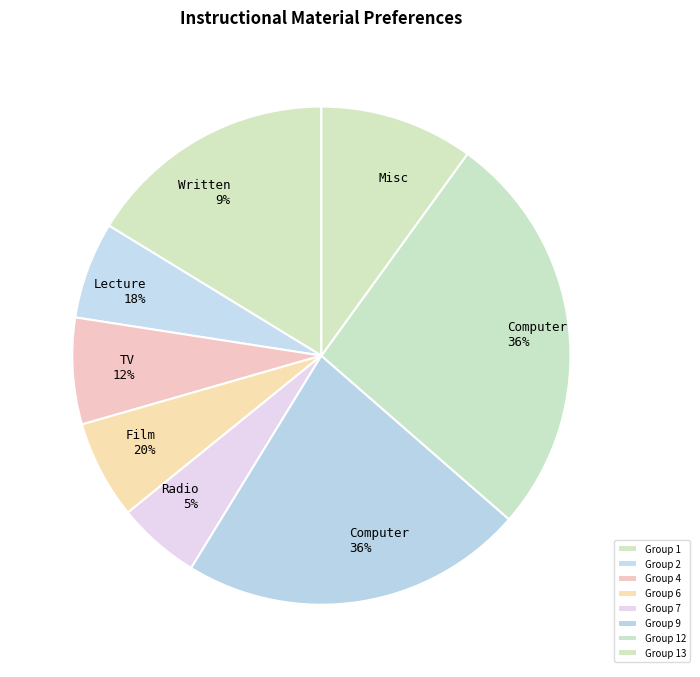

What percentage is NOT represented by 9?

90.5%